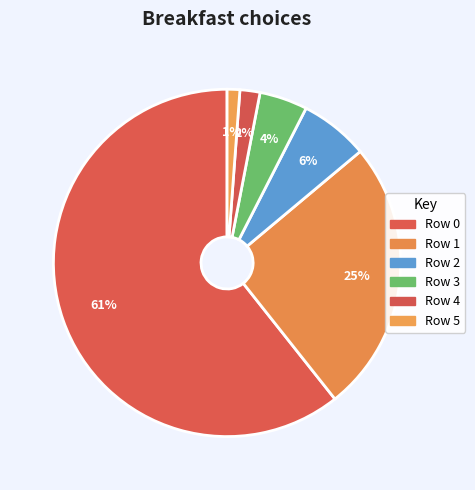

Is there a majority slice in this chart?

Yes